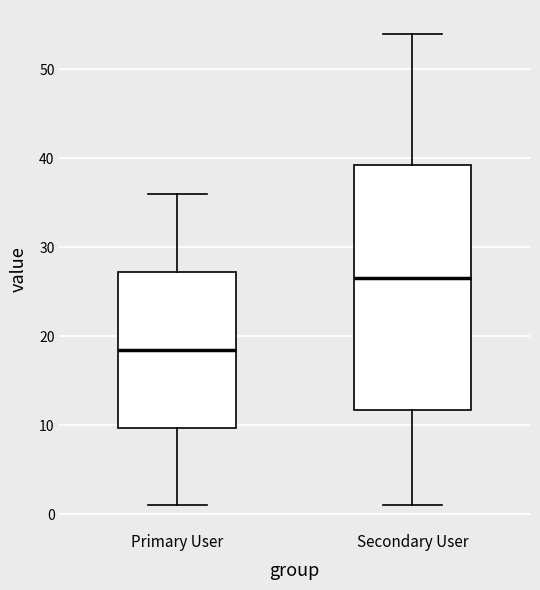

Reading left to right, read every box against the y-axis: the position of its median line, the range the box covers, and the ends of its whiskers. The values are not printed on the chart, so give them approximately, as read against the axis.

Primary User: median 19, box 10 to 27, whiskers 1 to 36
Secondary User: median 27, box 12 to 39, whiskers 1 to 54